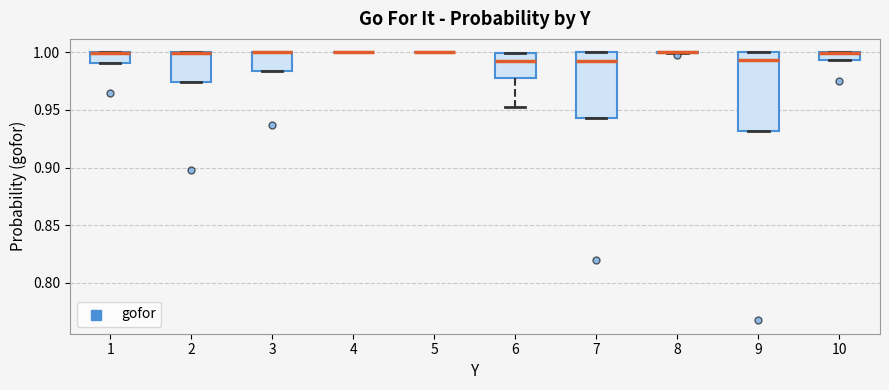

Which box is the tallest, from its lower edge to its upper edge?

9